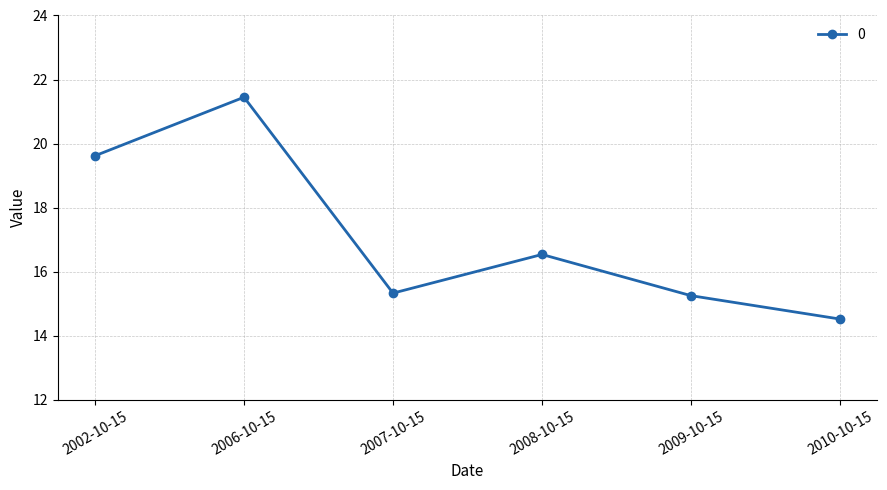

What is the sum of the values at 2009-10-15 and 2007-10-15?

30.6